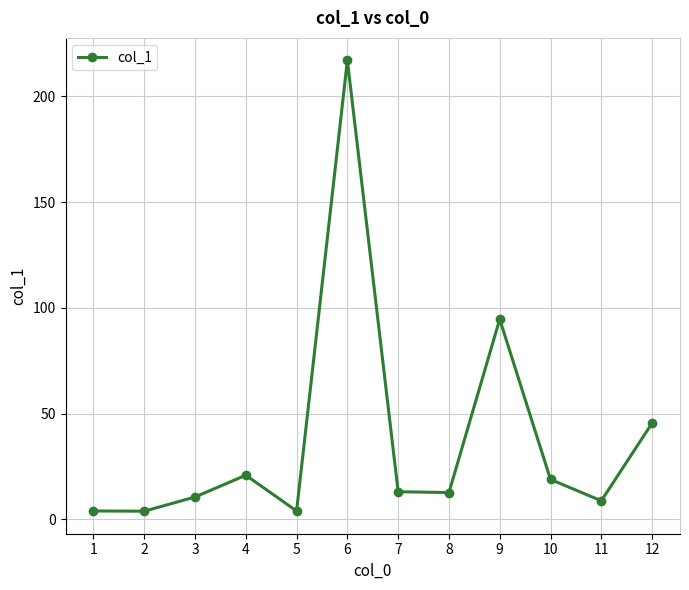

The chart shows a value of 216.9 at 6. True or false?

True